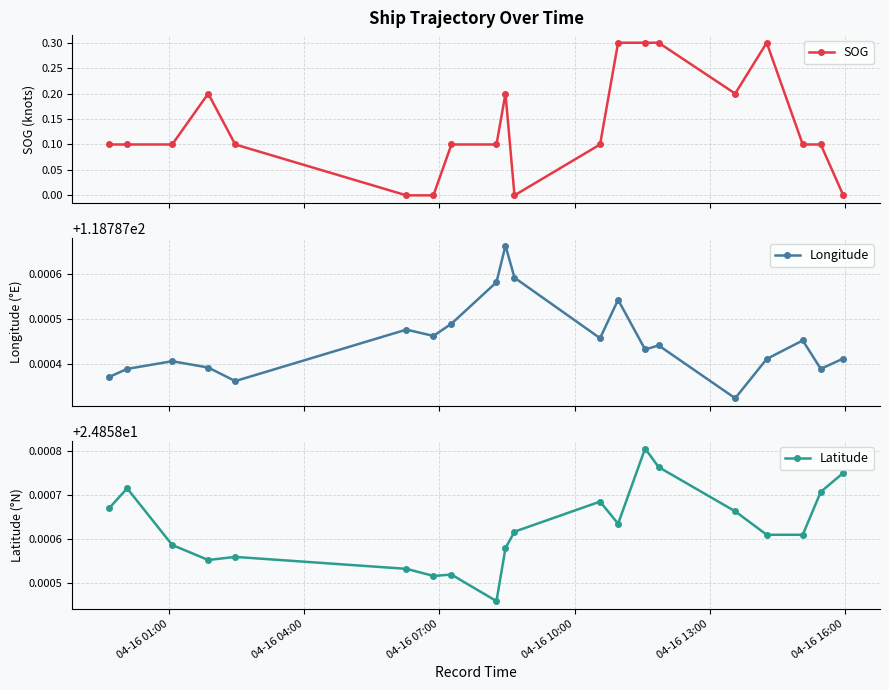

Which series has the largest total across all categories?

Longitude